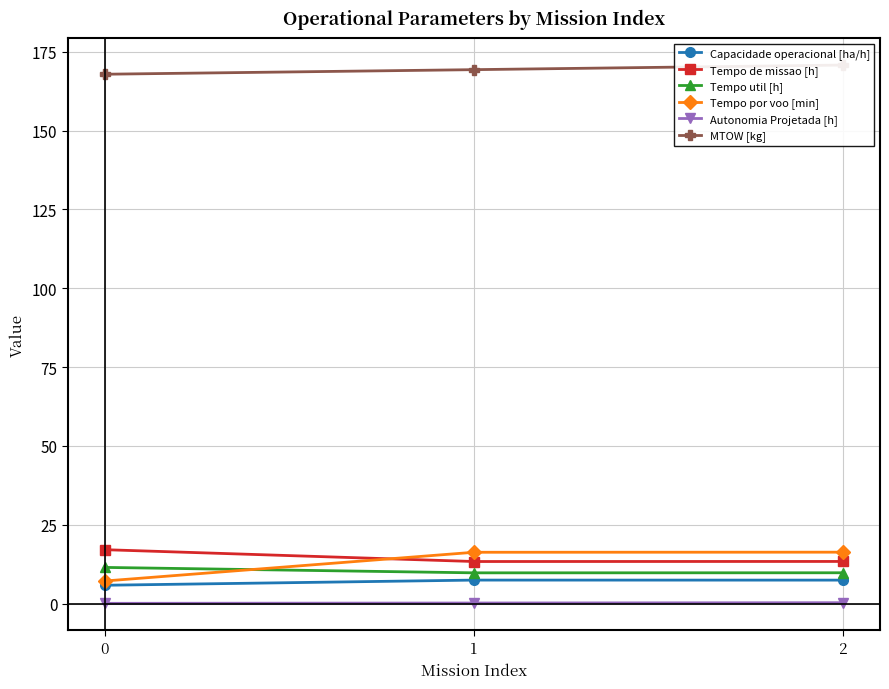

What is the value of the Autonomia Projetada [h] point at the 2nd from the left?

0.2